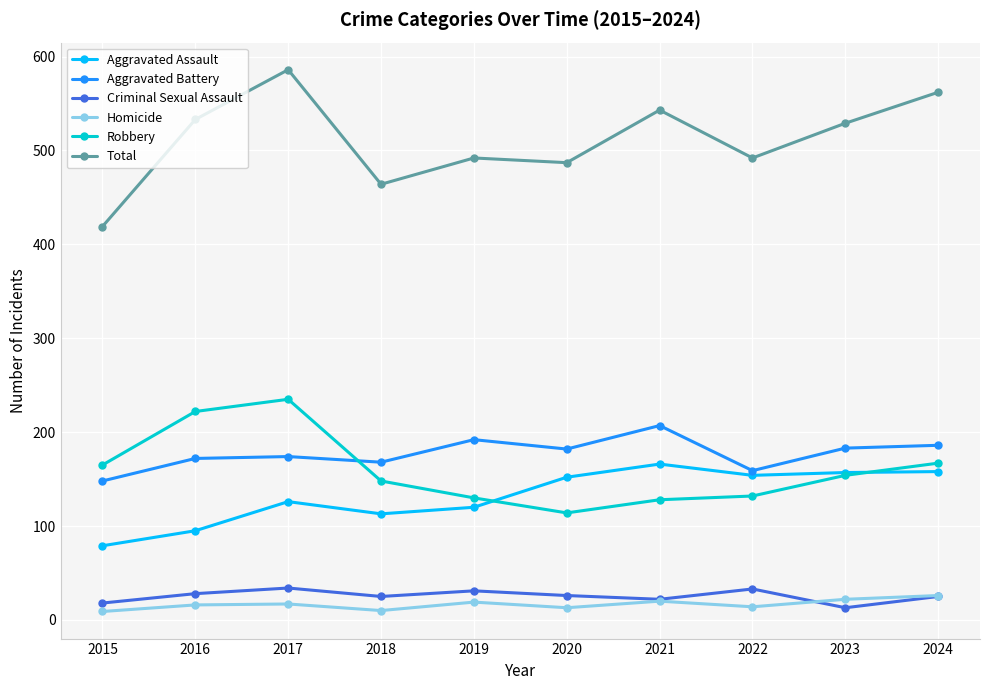

True or false: Aggravated Battery and Criminal Sexual Assault intersect in this chart.

False